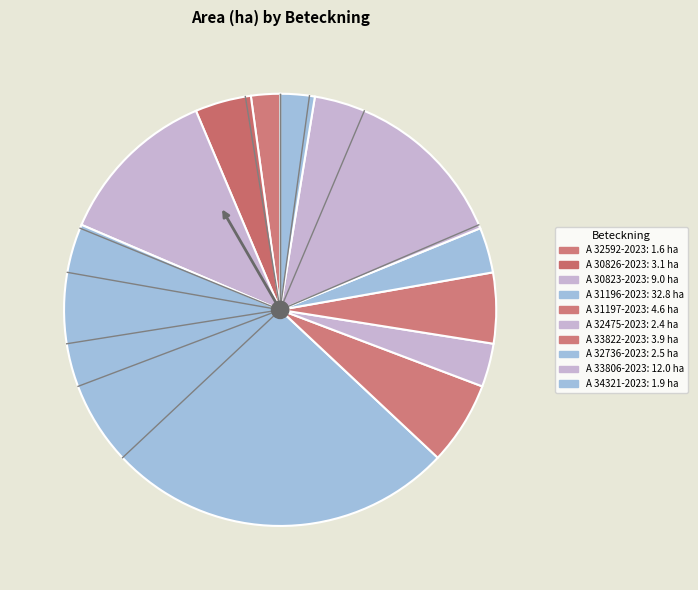

Rank the categories by value from highest to lowest.

A 31196-2023, A 33806-2023, A 30823-2023, A 31197-2023, A 33822-2023, A 30826-2023, A 32736-2023, A 32475-2023, A 34321-2023, A 32592-2023